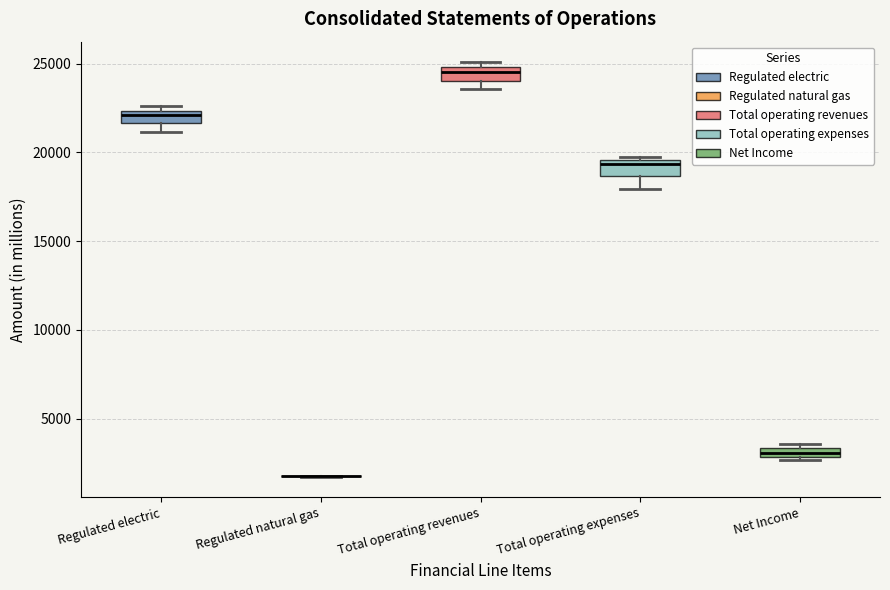

Where is the lower edge of the box for Total operating expenses on the y-axis? The values are not printed on the chart, so give them approximately, as read against the axis.

18500